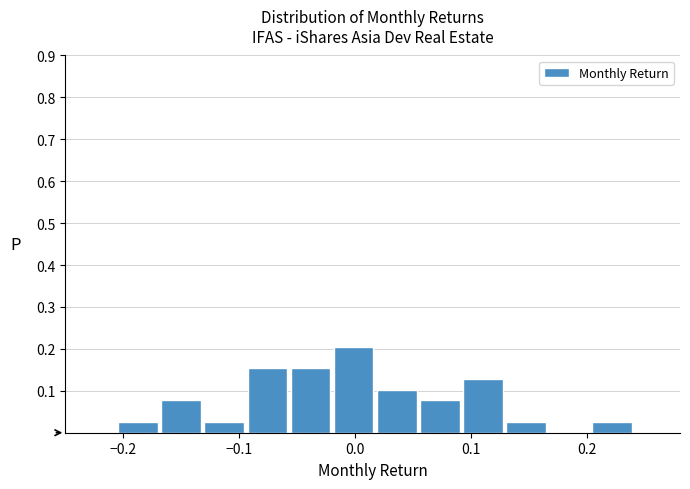

Read against the x-axis, roughly where is the centre of the tallest bar?

0.00